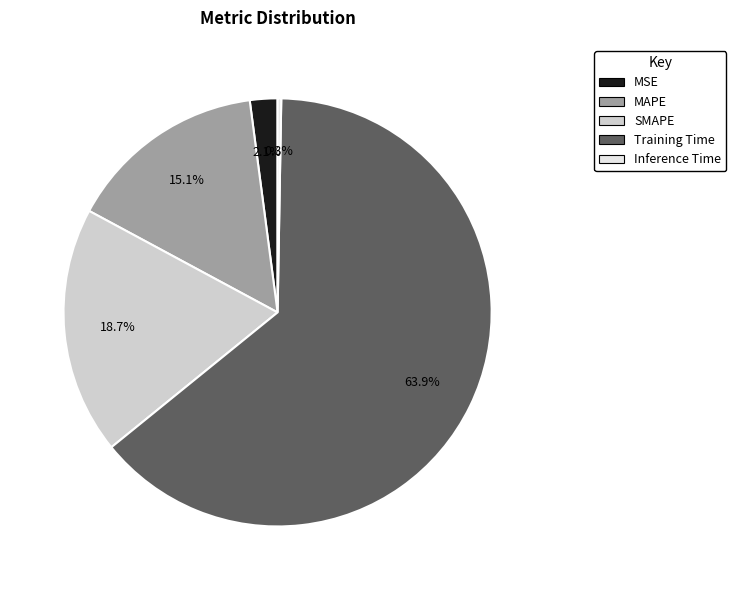

Which category has the biggest portion of the pie?

Training Time